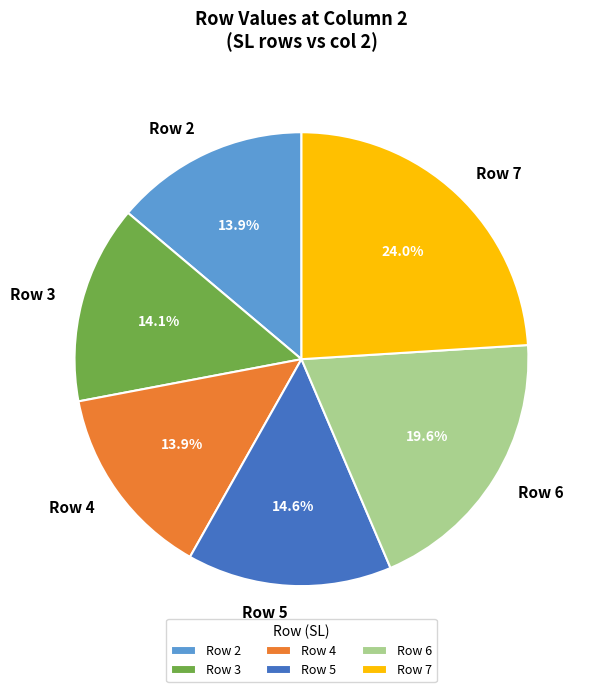

How much of the chart is everything except Row 7?

76.0%